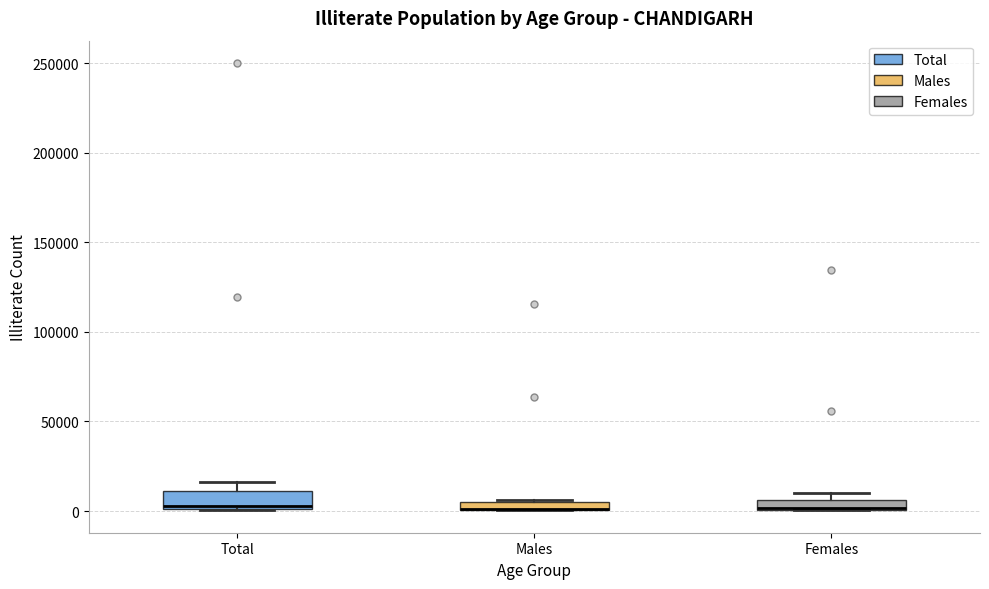

Where is the upper edge of the box for Females on the y-axis? The values are not printed on the chart, so give them approximately, as read against the axis.

5000